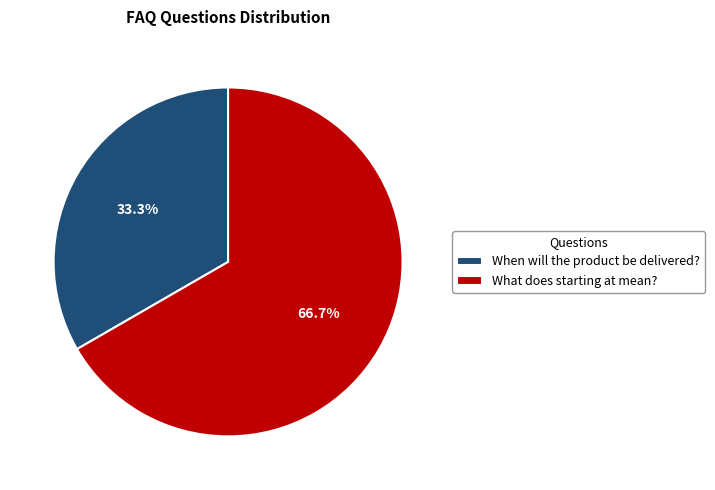

Does What does starting at mean? account for over 50% of the chart?

Yes